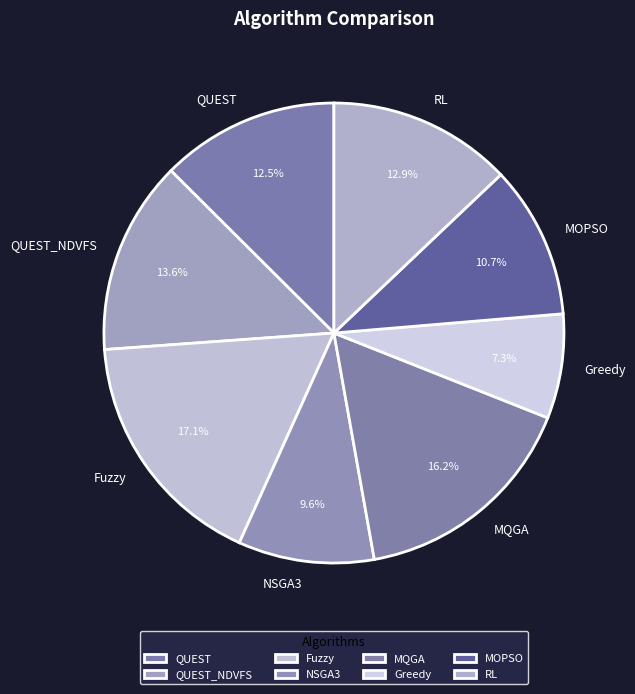

To the nearest percent, what portion does QUEST_NDVFS represent?

14%